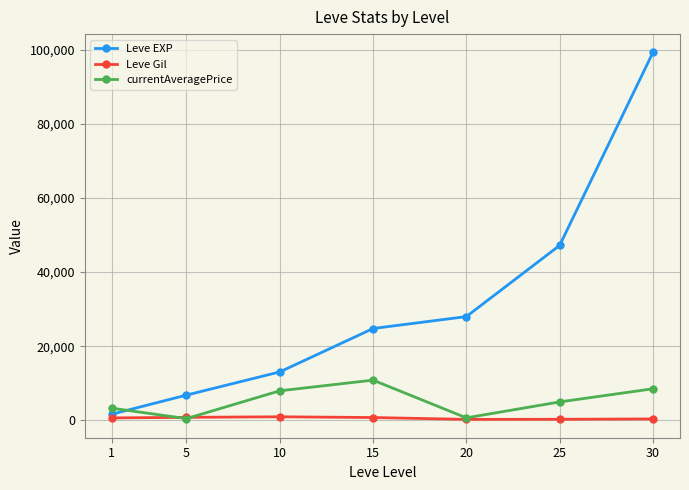

At how many categories does at least one series exceed 33162?

2